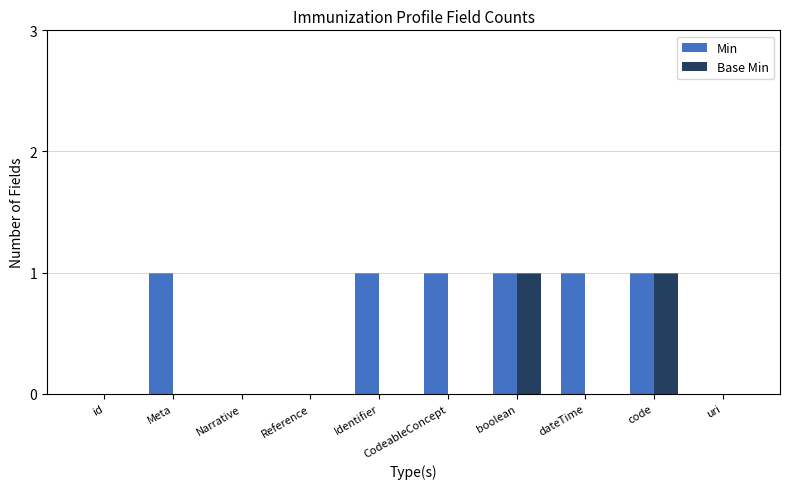

Between Reference and CodeableConcept, which series saw the biggest shift?

Min